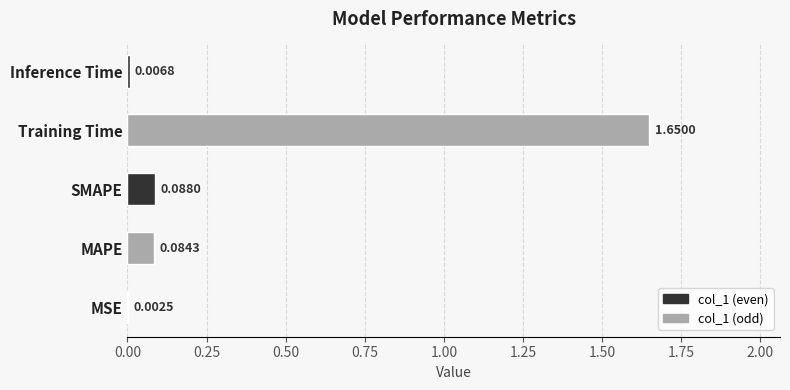

What is the sum of the values at MSE and Training Time?

1.7